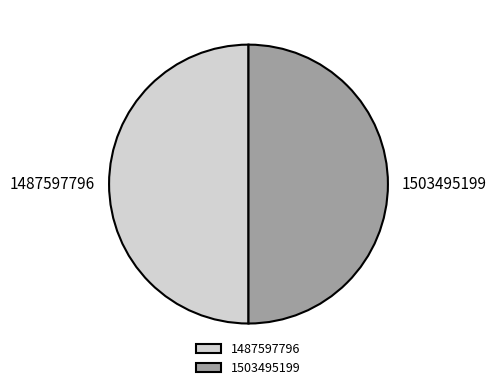

Is the sum of 1487597796 and 1503495199 greater than half?

Yes